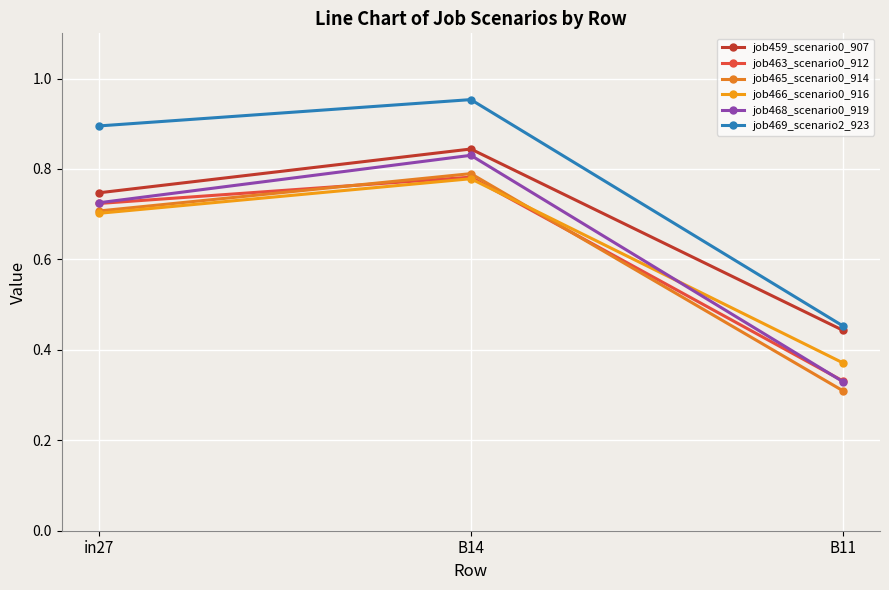

Reading right to left, what are all the values shown in this chart?

job459_scenario0_907: 0.4	0.8	0.7
job463_scenario0_912: 0.3	0.8	0.7
job465_scenario0_914: 0.3	0.8	0.7
job466_scenario0_916: 0.4	0.8	0.7
job468_scenario0_919: 0.3	0.8	0.7
job469_scenario2_923: 0.5	1.0	0.9